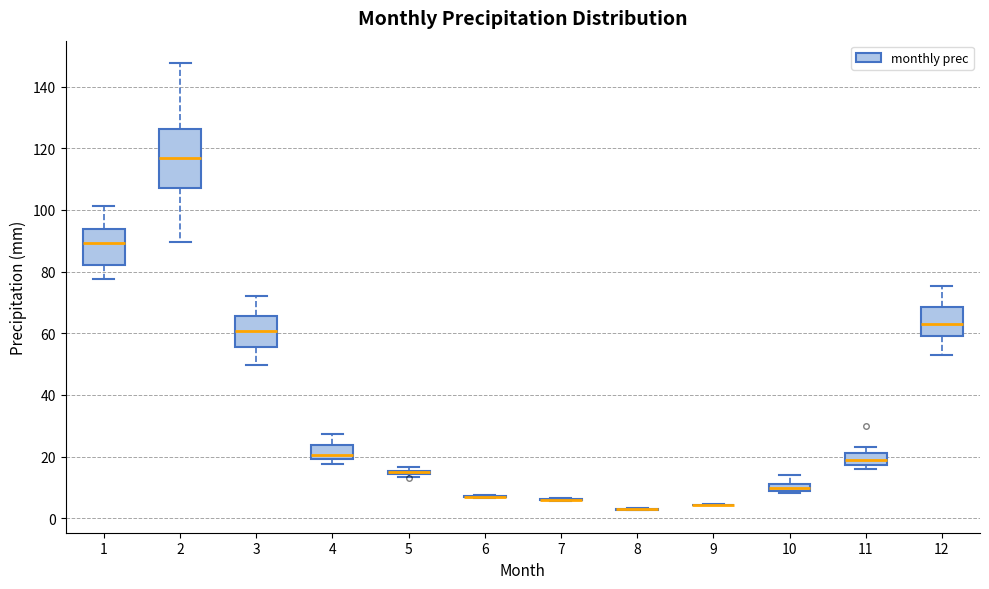

Where does the upper whisker of the box at x = 1 end on the y-axis? The values are not printed on the chart, so give them approximately, as read against the axis.

102